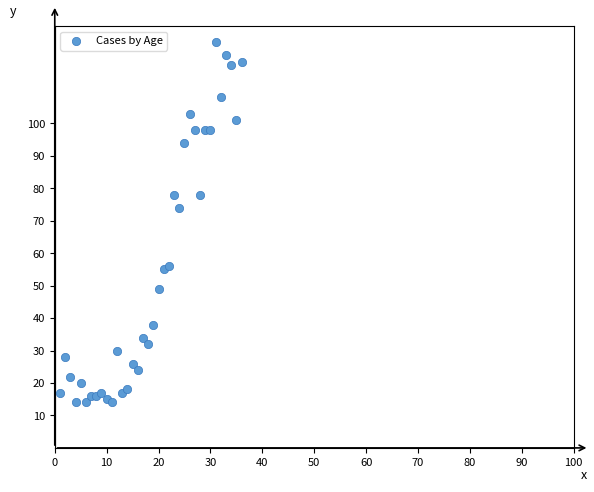

What Y value in the scatter plot is closest to 69?

74